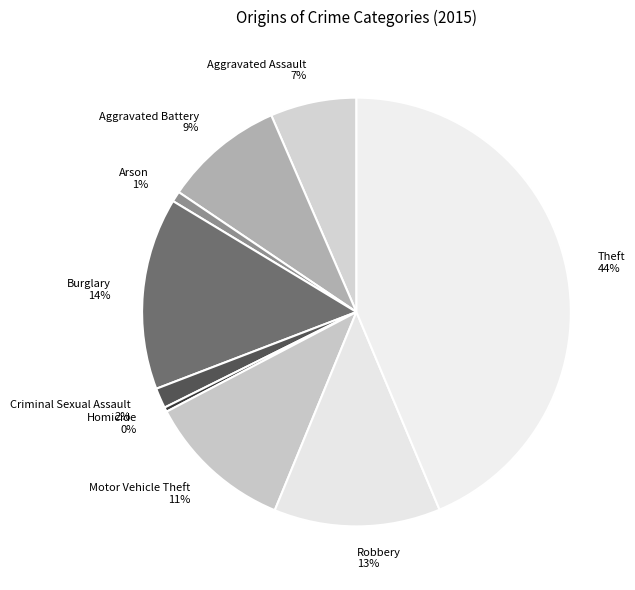

Which has a higher value, Motor Vehicle Theft or Criminal Sexual Assault?

Motor Vehicle Theft